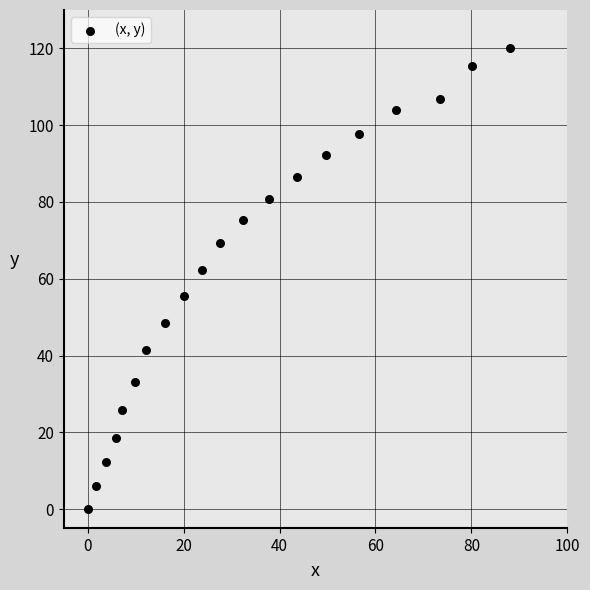

What Y value in the scatter plot is closest to 60?

62.4